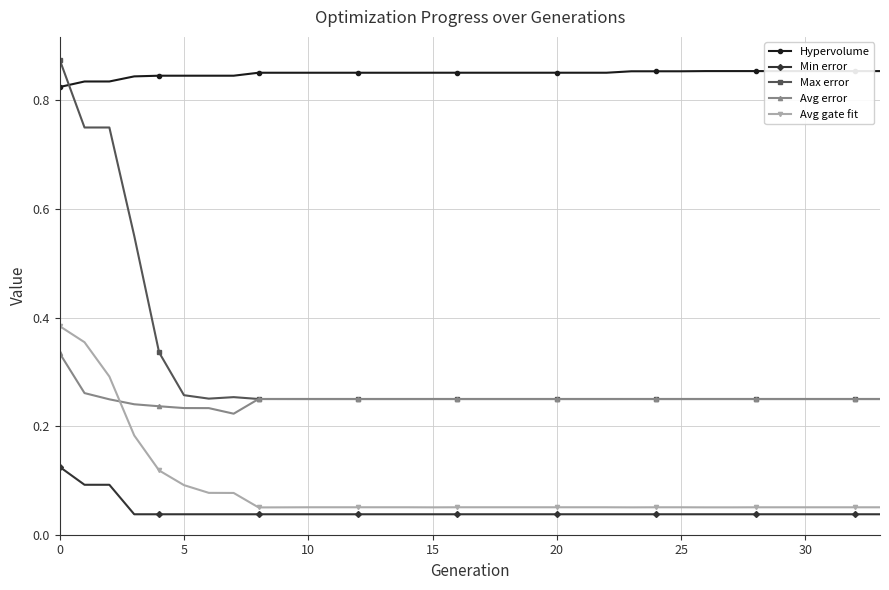

Which series has the widest spread of values?

Max error